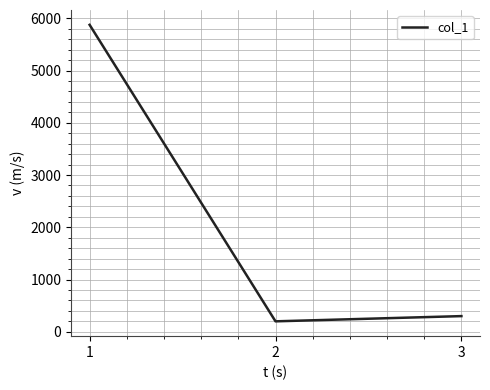

Which has a higher value, 1 or 3?

1